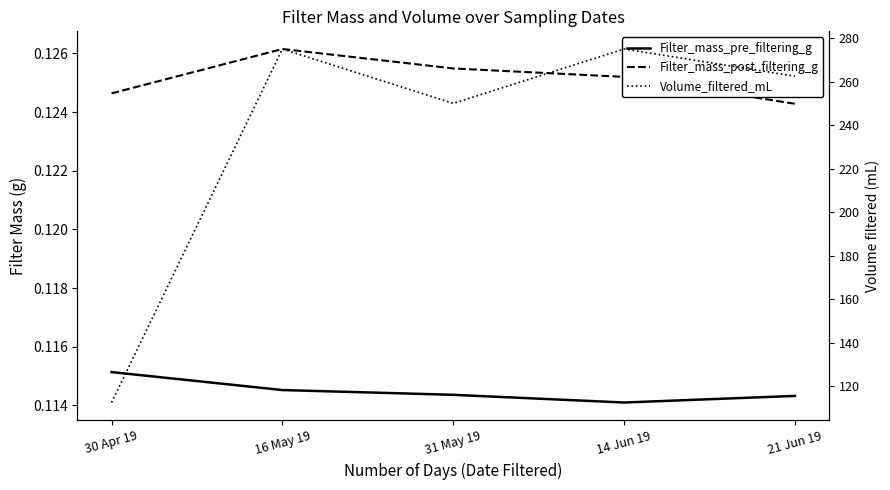

What position from the left is 16 May 19?

2